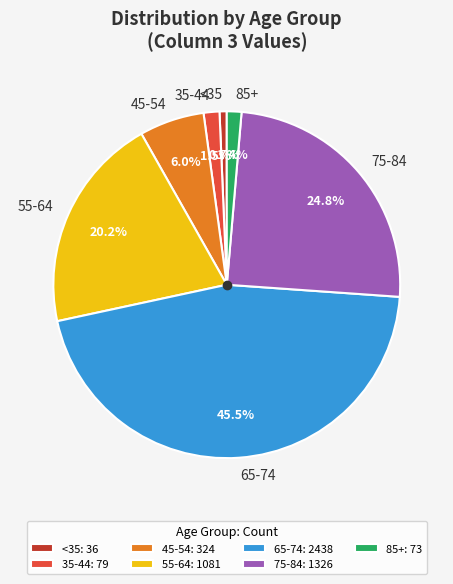

Which has a higher value, 65-74 or 55-64?

65-74